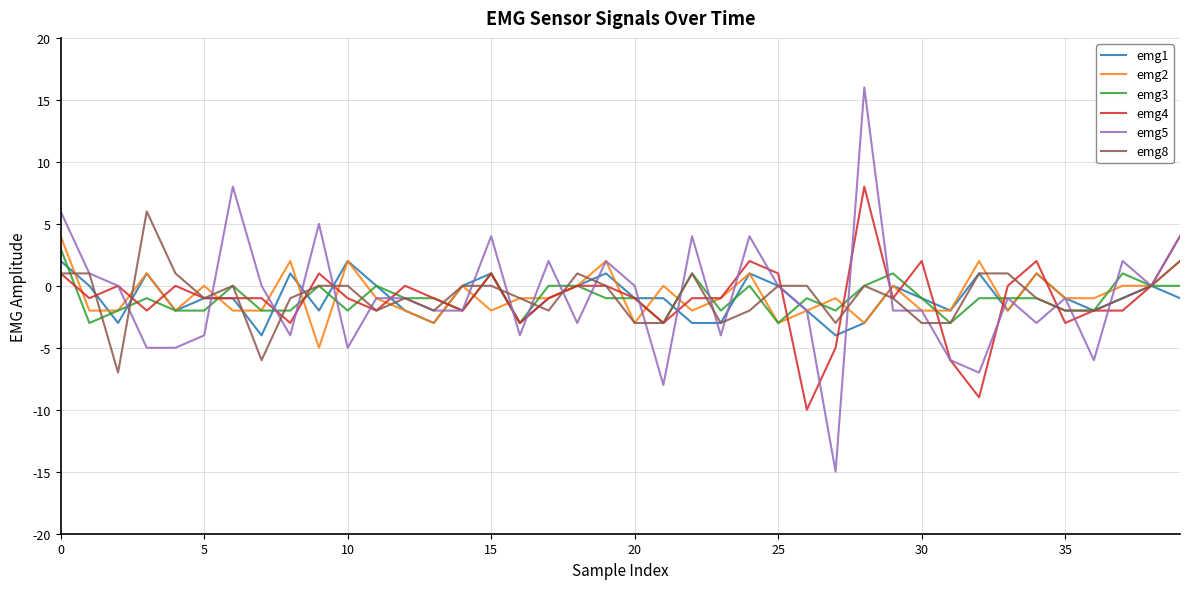

Which series has the largest range (max minus min)?

emg5